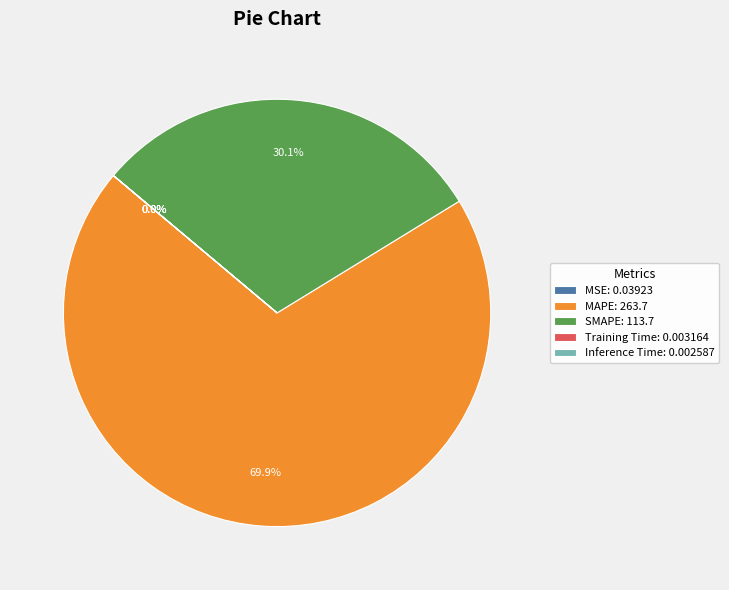

What percentage is the MAPE slice, to the nearest percent?

70%